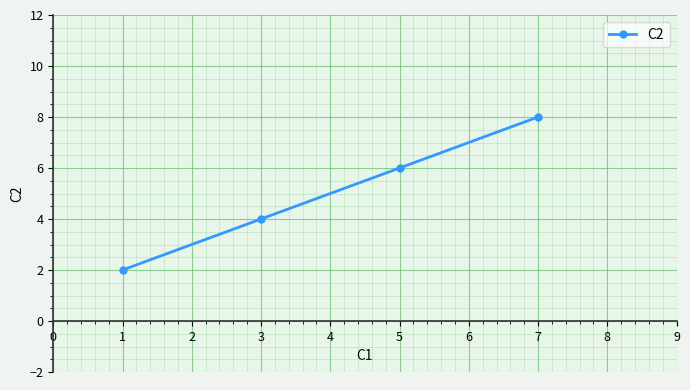

How many distinct data groups are displayed?

1